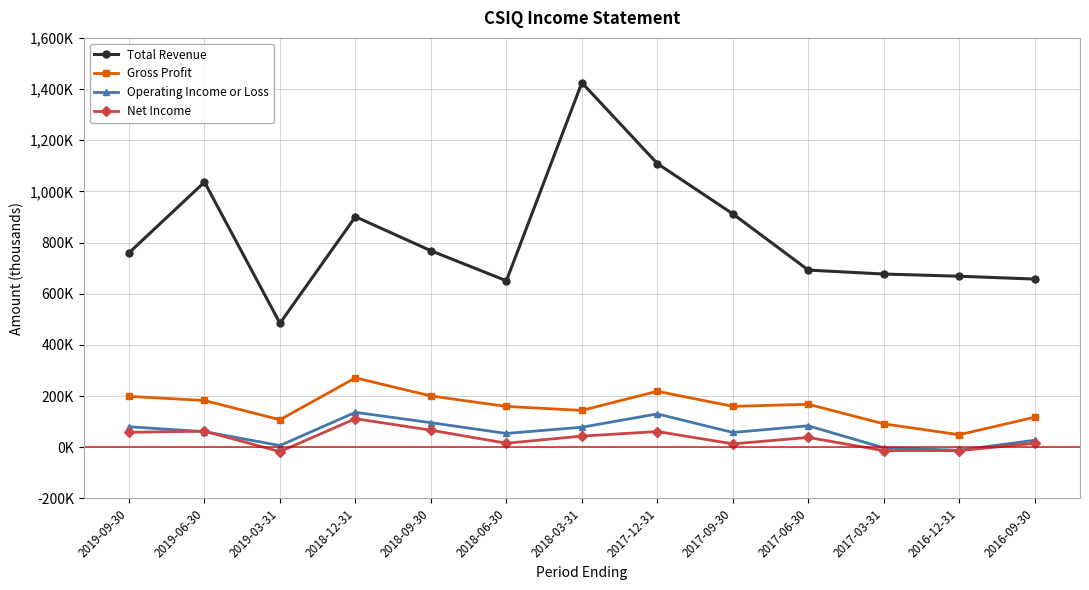

What is the label of the 5th point from the left?

2018-09-30